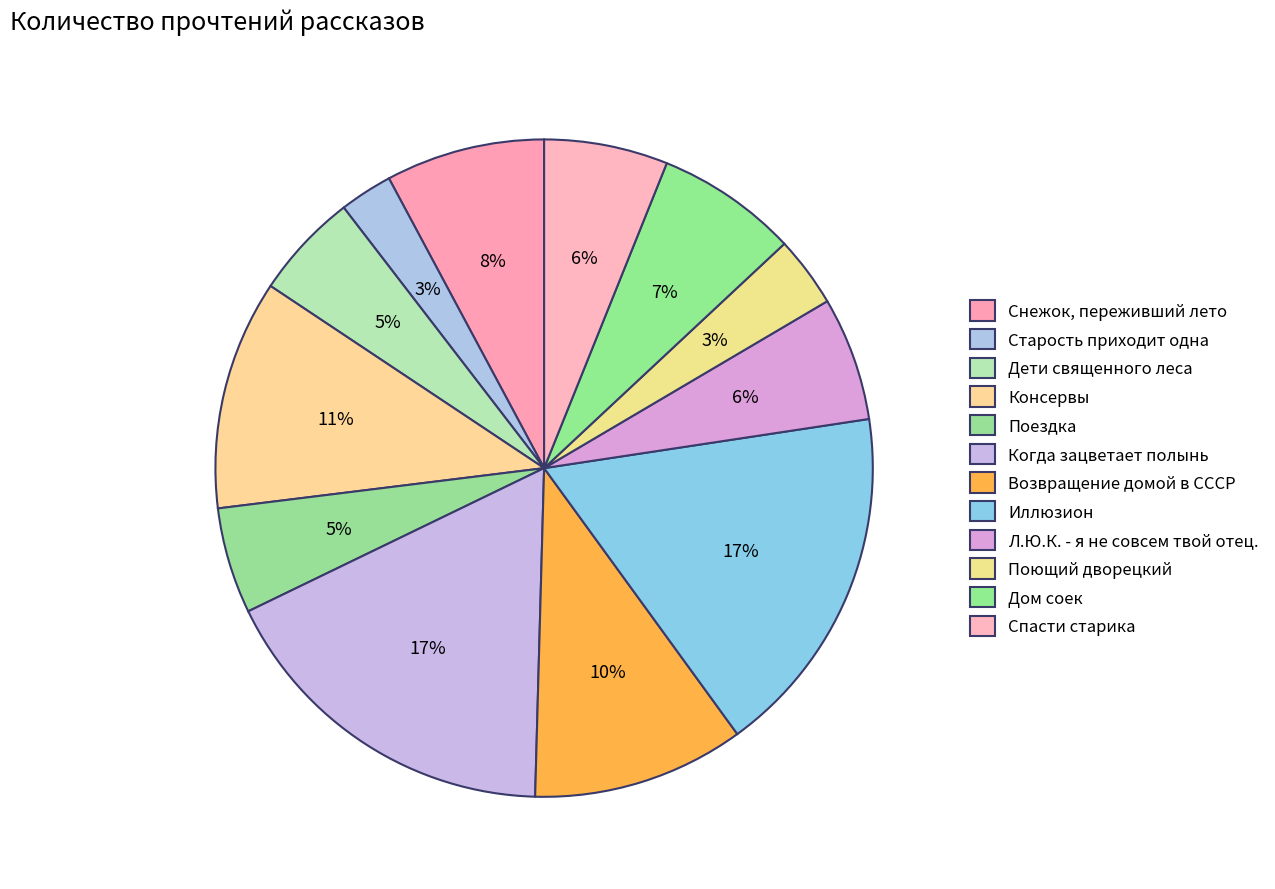

True or false: Дети священного леса accounts for 1% of the total.

False